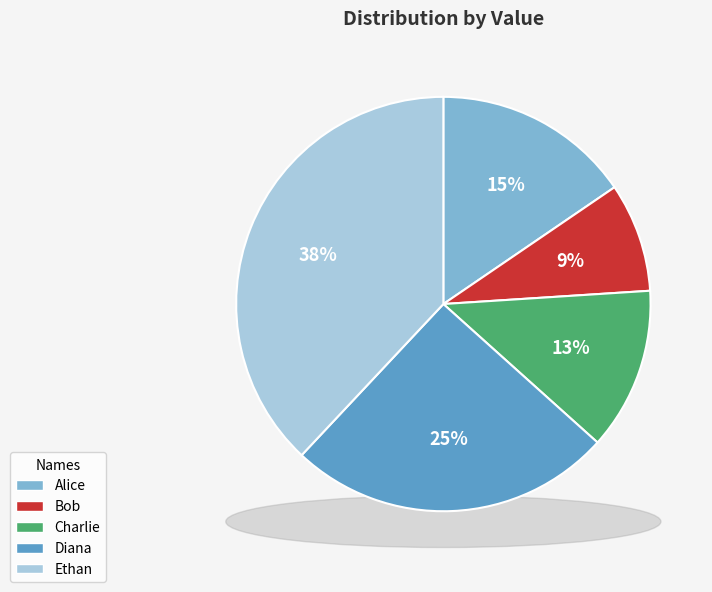

To the nearest percent, what portion does Charlie represent?

13%